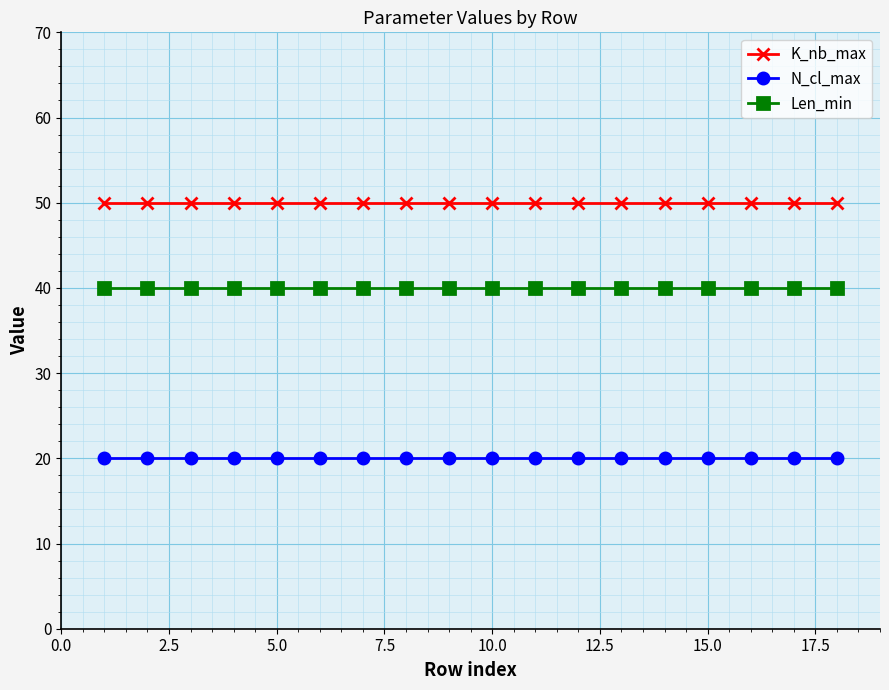

Which series has the largest total across all categories?

K_nb_max